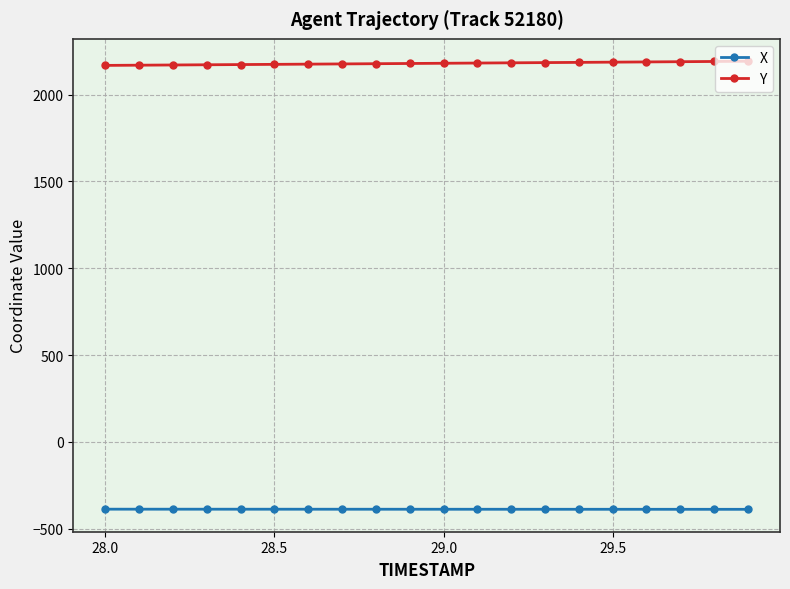

True or false: Y and X intersect in this chart.

False